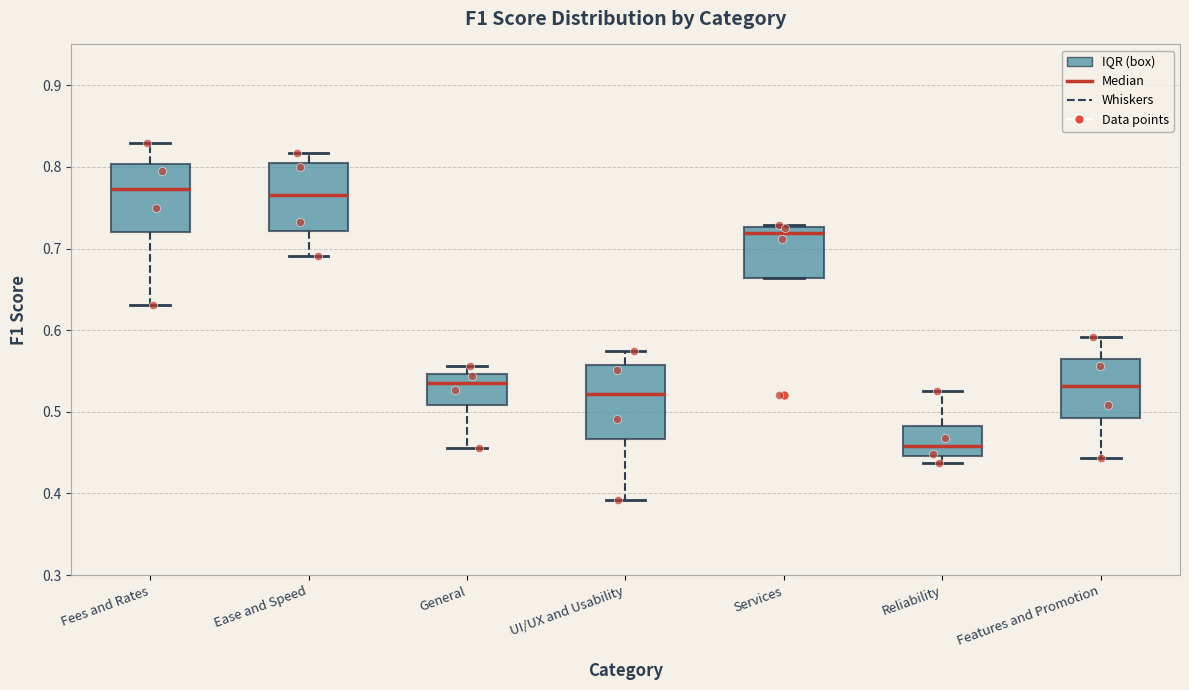

Reading left to right, read every box against the y-axis: the position of its median line, the range the box covers, and the ends of its whiskers. The values are not printed on the chart, so give them approximately, as read against the axis.

Fees and Rates: median 0.77, box 0.72 to 0.80, whiskers 0.63 to 0.83
Ease and Speed: median 0.77, box 0.72 to 0.80, whiskers 0.69 to 0.82
General: median 0.54, box 0.51 to 0.55, whiskers 0.46 to 0.56
UI/UX and Usability: median 0.52, box 0.47 to 0.56, whiskers 0.39 to 0.57
Services: median 0.72, box 0.66 to 0.73, whiskers 0.66 to 0.73
Reliability: median 0.46, box 0.45 to 0.48, whiskers 0.44 to 0.53
Features and Promotion: median 0.53, box 0.49 to 0.56, whiskers 0.44 to 0.59